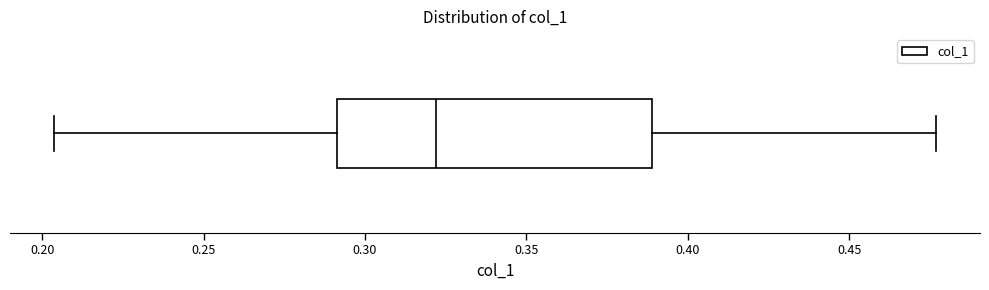

Transcribe this box plot: give where the median line is, the range the box spans, and where the two whiskers end, as read against the x-axis. The values are not printed on the chart, so give them approximately, as read against the axis.

median 0.320, box 0.290 to 0.390, whiskers 0.205 to 0.475